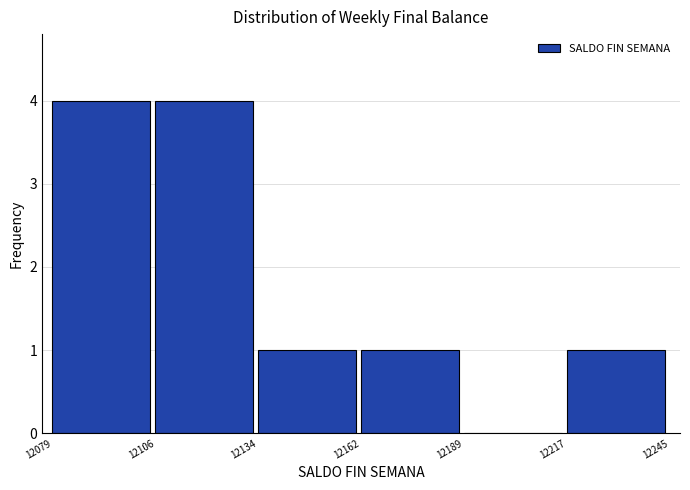

Reading left to right, list every bar in this chart as the range it spans on the x-axis followed by its height. The values are not printed on the chart, so give them approximately, as read against the axis.

12079 to 12106: 4
12106 to 12134: 4
12134 to 12162: 1
12162 to 12189: 1
12189 to 12217: 0
12217 to 12245: 1